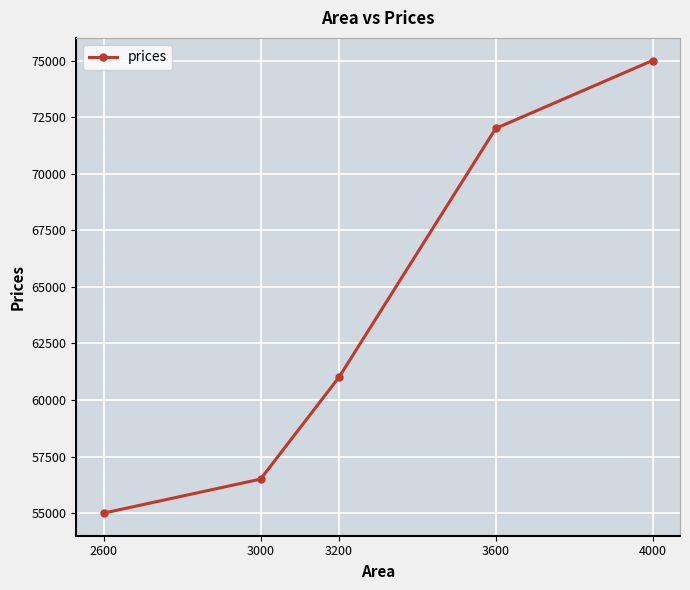

What is the value of the 5th point from the left?

75000